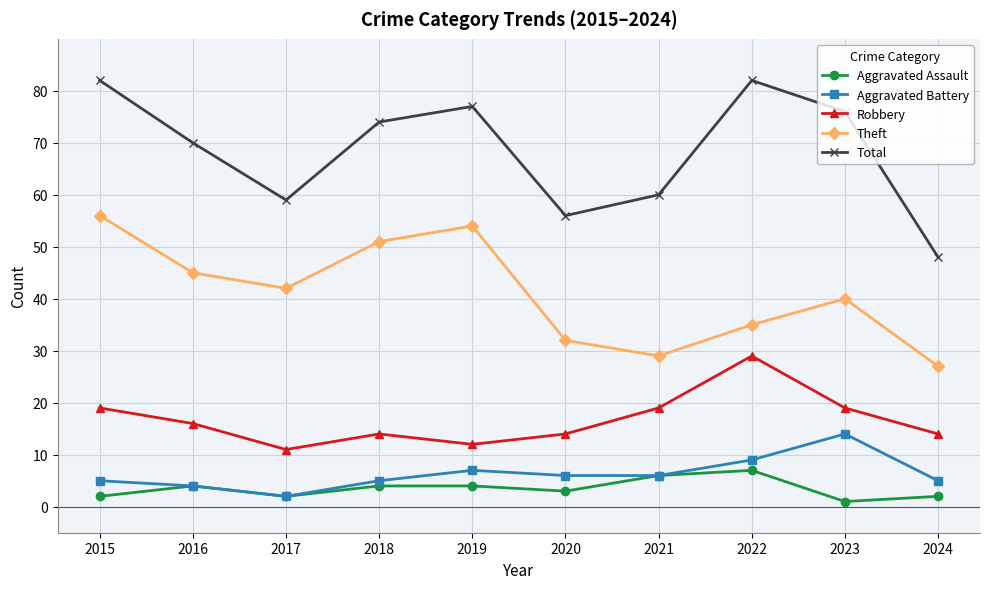

True or false: Aggravated Assault and Total intersect in this chart.

False